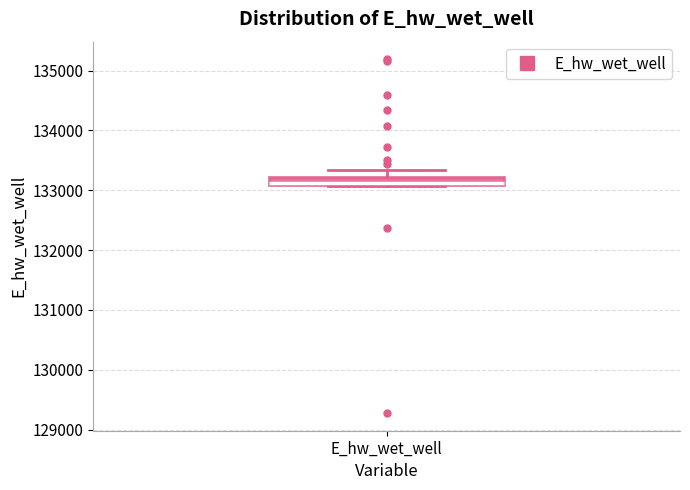

Where is the upper edge of the box for E_hw_wet_well on the y-axis? The values are not printed on the chart, so give them approximately, as read against the axis.

133200